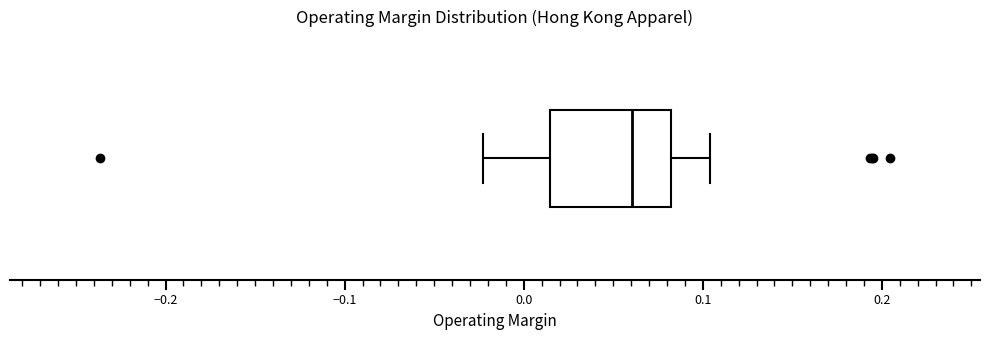

Where does the median line of the box sit on the x-axis? The values are not printed on the chart, so give them approximately, as read against the axis.

0.06